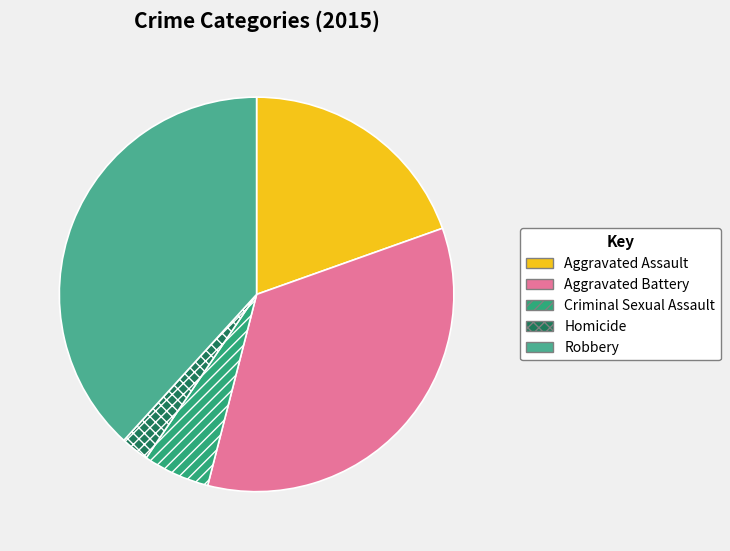

How many slices are in this pie chart?

5